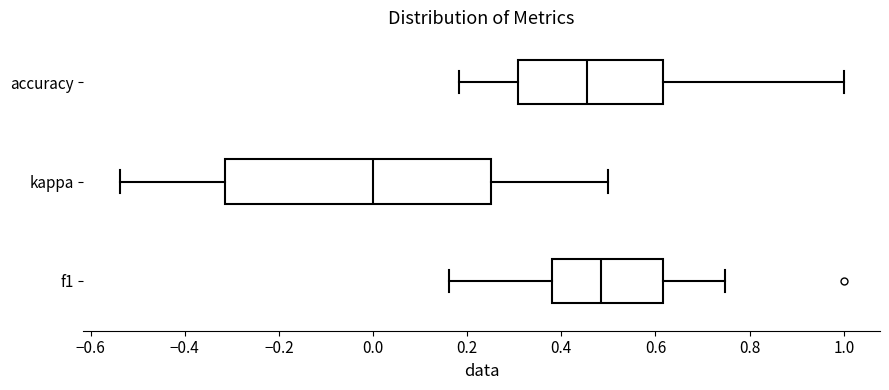

Reading bottom to top, read every box against the x-axis: the position of its median line, the range the box covers, and the ends of its whiskers. The values are not printed on the chart, so give them approximately, as read against the axis.

f1: median 0.48, box 0.38 to 0.62, whiskers 0.16 to 0.74
kappa: median 0.00, box -0.32 to 0.26, whiskers -0.54 to 0.50
accuracy: median 0.46, box 0.30 to 0.62, whiskers 0.18 to 1.00